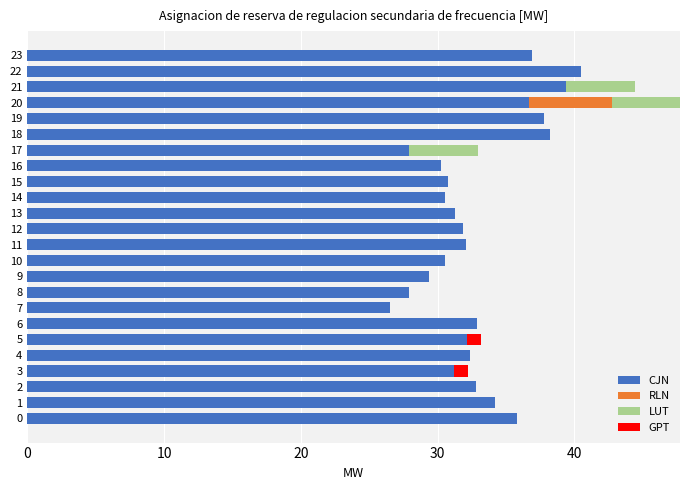

What is the total value across all series at 20?

47.7